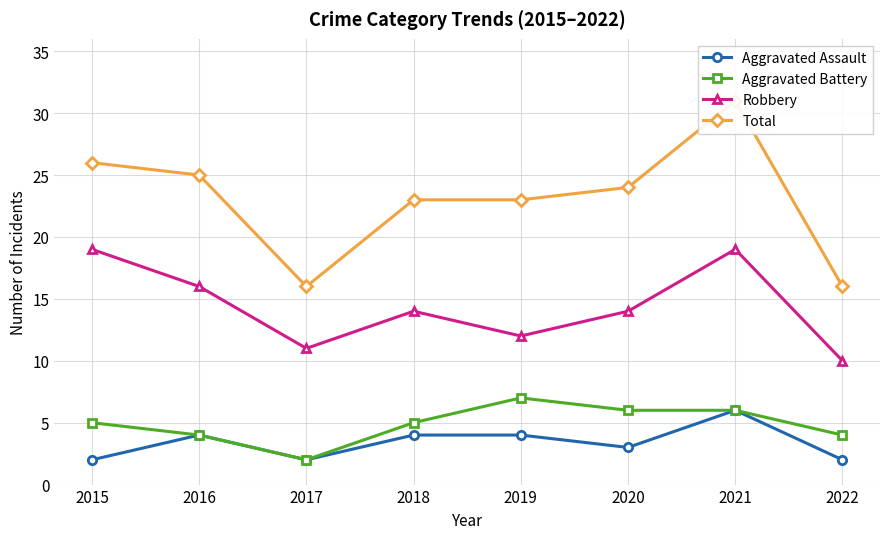

Which series has the largest range (max minus min)?

Total